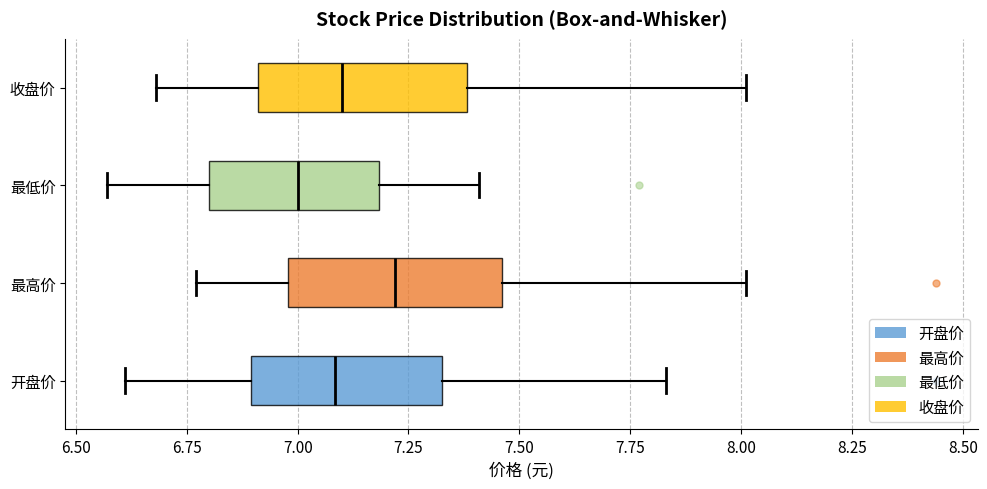

Where does the left whisker of the box for 收盘价 end on the x-axis? The values are not printed on the chart, so give them approximately, as read against the axis.

6.70